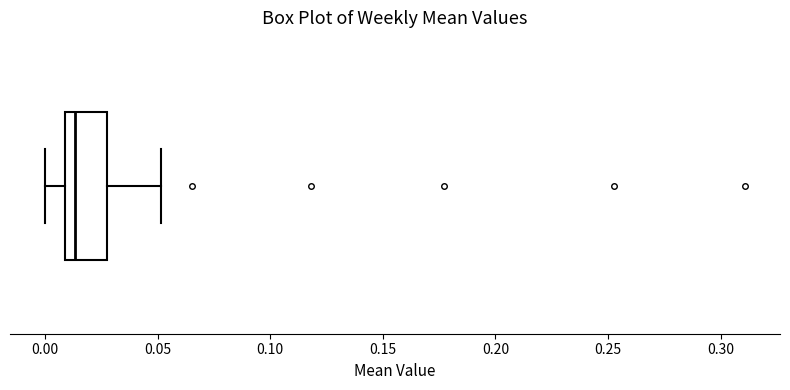

Read this box plot against the x-axis: the position of the median line, the range covered by the box, and the ends of both whiskers. The values are not printed on the chart, so give them approximately, as read against the axis.

median 0.015, box 0.010 to 0.030, whiskers 0.000 to 0.050